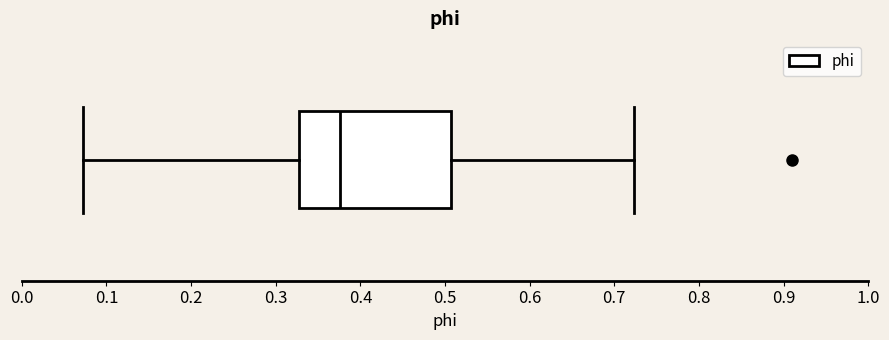

Transcribe this box plot: give where the median line is, the range the box spans, and where the two whiskers end, as read against the x-axis. The values are not printed on the chart, so give them approximately, as read against the axis.

median 0.38, box 0.33 to 0.51, whiskers 0.07 to 0.72